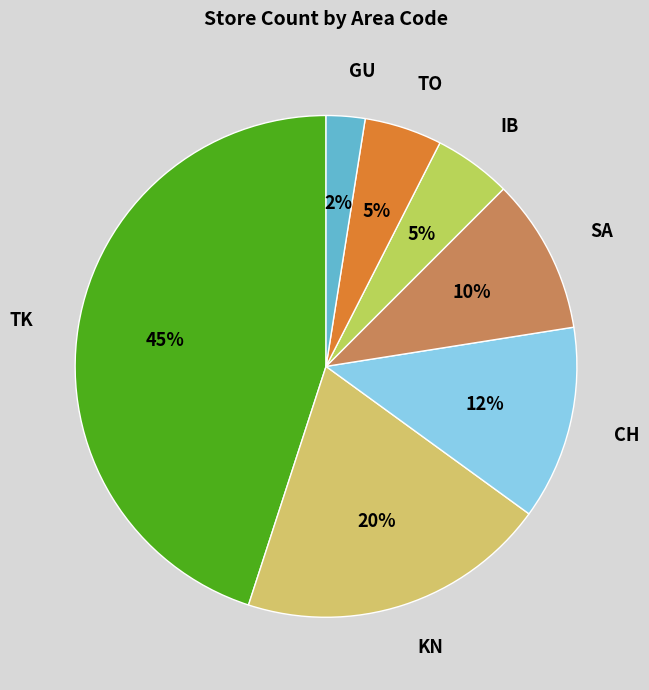

To the nearest percent, what percentage of the pie is GU?

3%